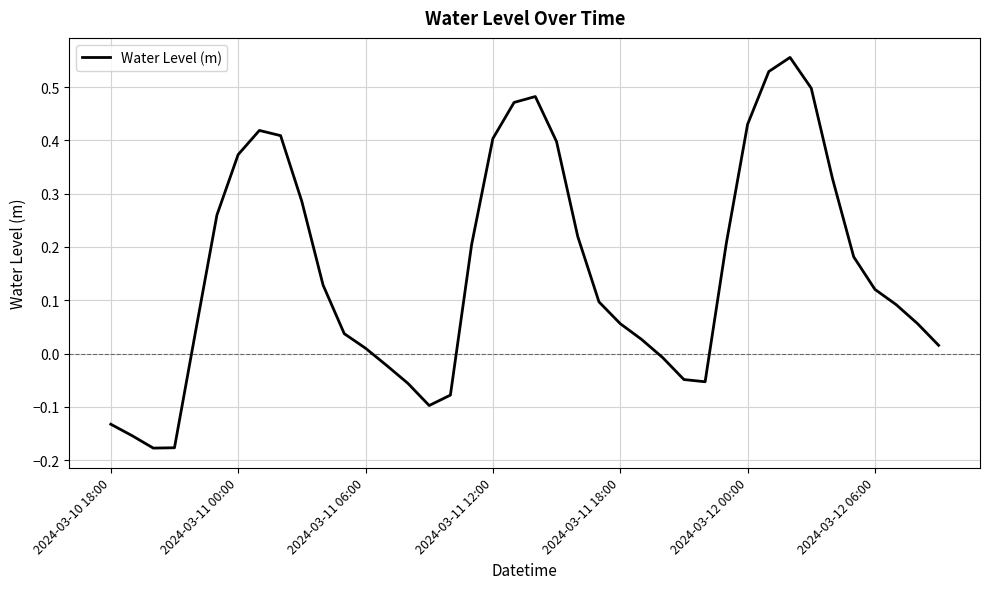

What is the difference between the maximum and minimum values?

0.7